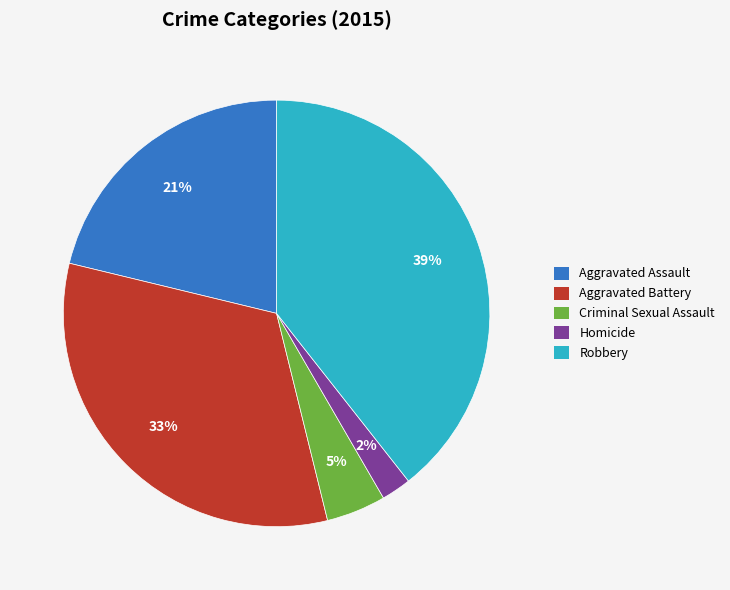

The Criminal Sexual Assault slice represents 5% of the pie. True or false?

True